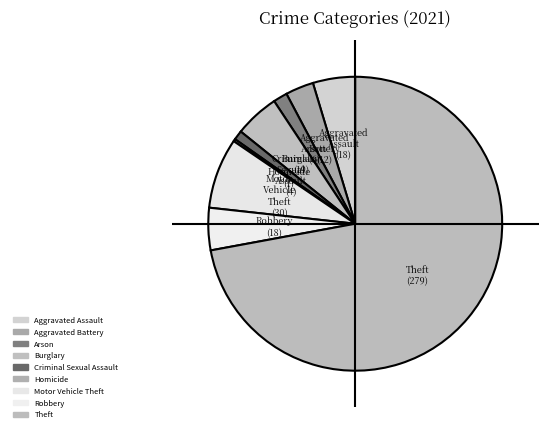

To the nearest percent, what is the difference between the Aggravated Assault and Aggravated Battery slice percentages?

2%